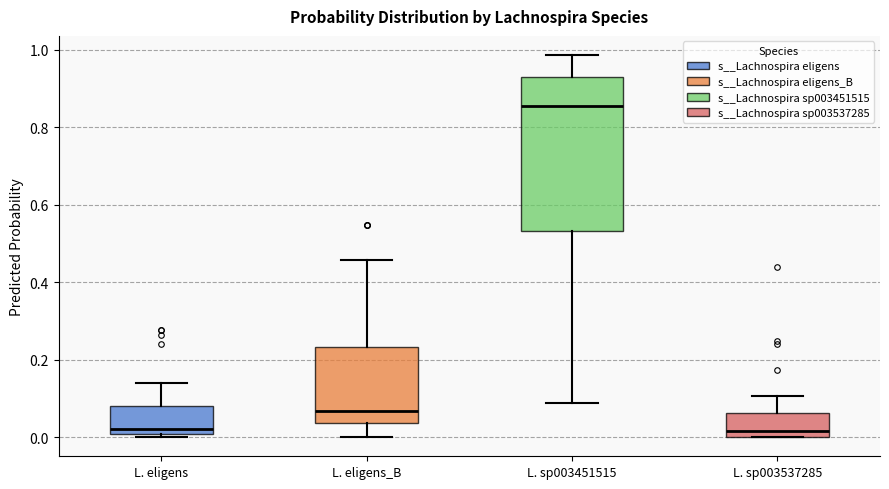

Where does the lower whisker of the box for L. eligens_B end on the y-axis? The values are not printed on the chart, so give them approximately, as read against the axis.

0.00